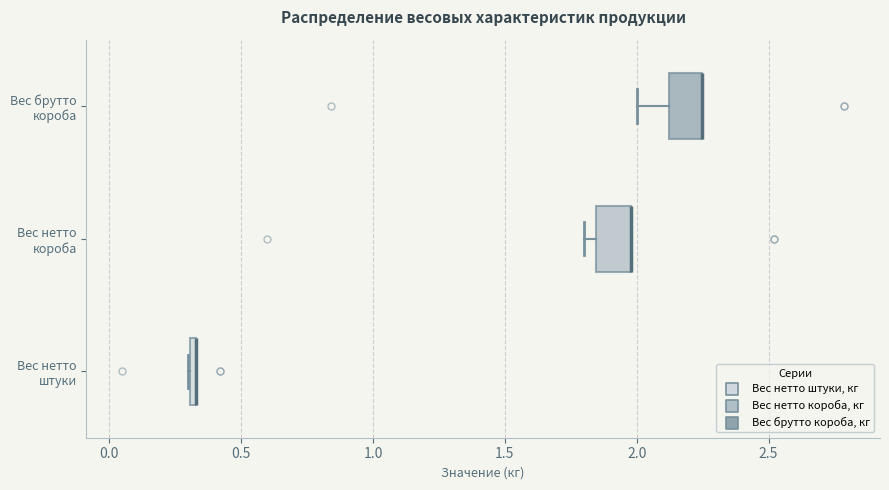

Where does the left whisker of the box for Вес брутто короба end on the x-axis? The values are not printed on the chart, so give them approximately, as read against the axis.

2.00